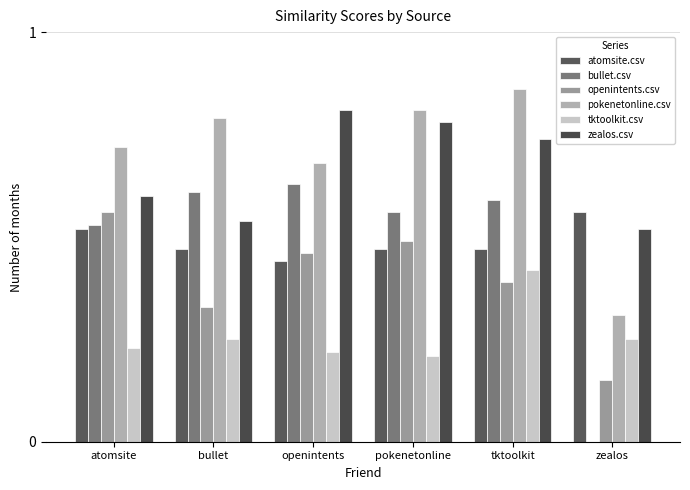

The value of atomsite.csv at zealos is 0.7. True or false?

False